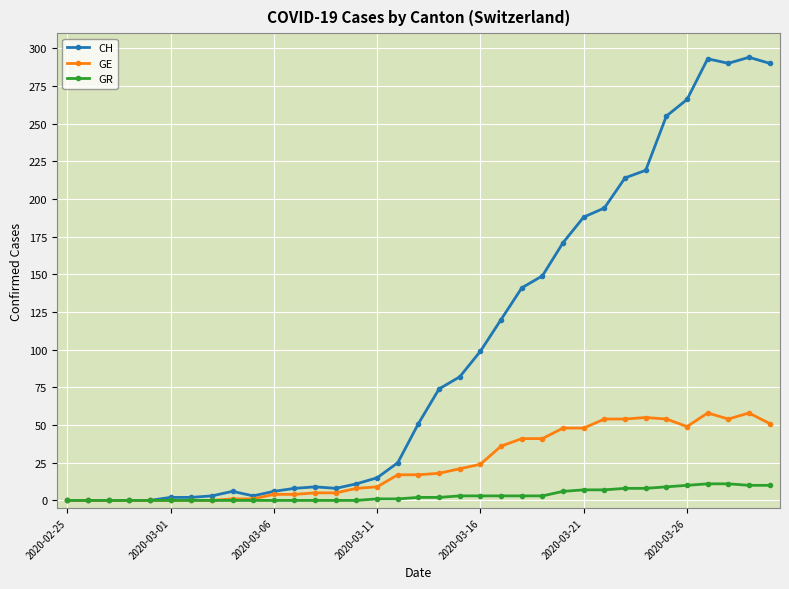

List the series in order of their overall mean, highest first.

CH, GE, GR